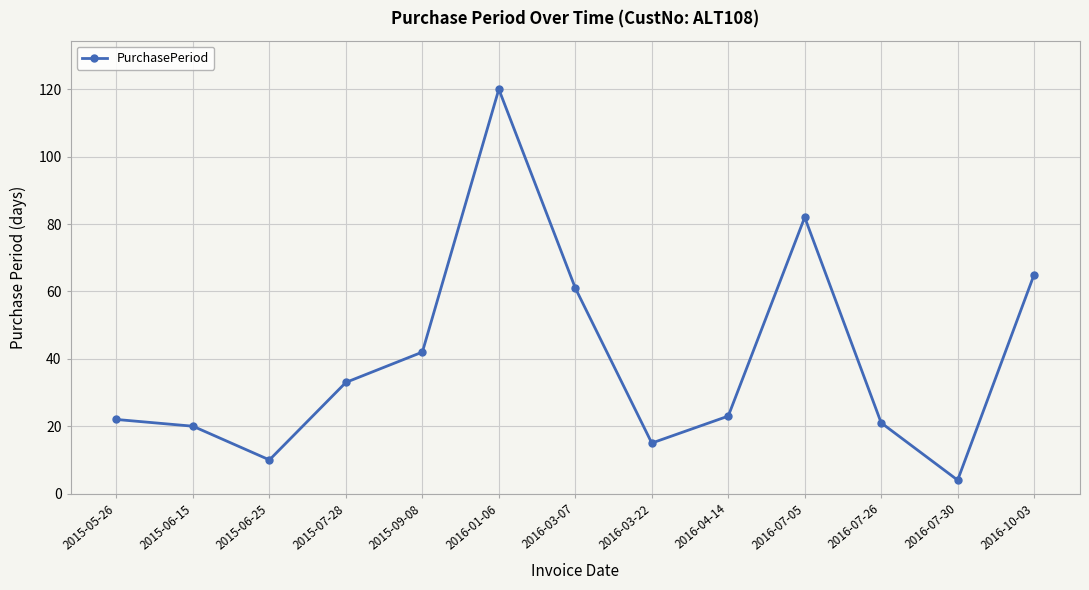

The chart shows a value of 20 at 2015-06-15. True or false?

True